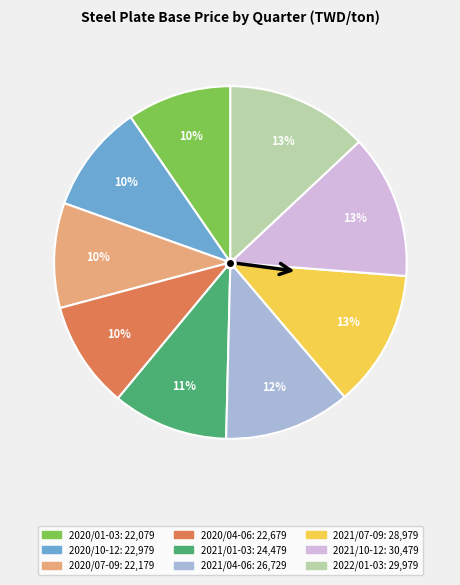

The 2021/10-12 slice represents 21% of the pie. True or false?

False